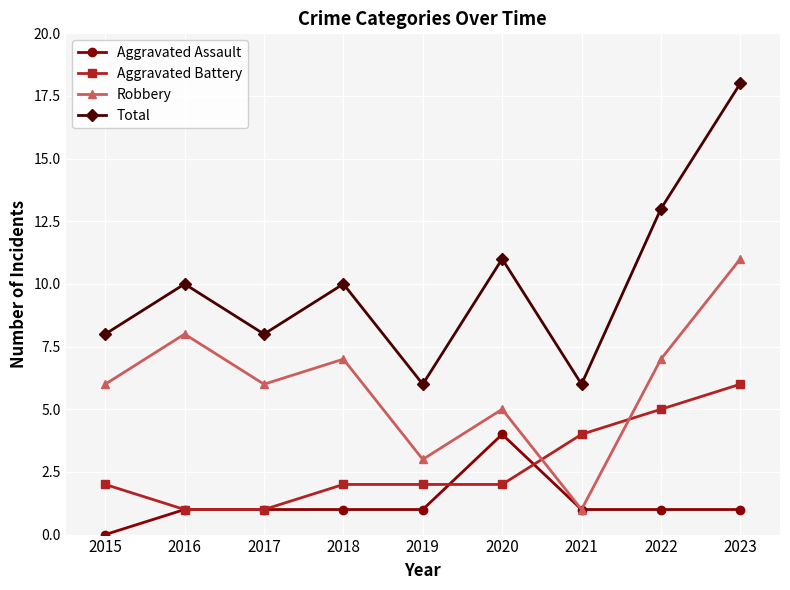

List the series in order of their overall mean, highest first.

Total, Robbery, Aggravated Battery, Aggravated Assault